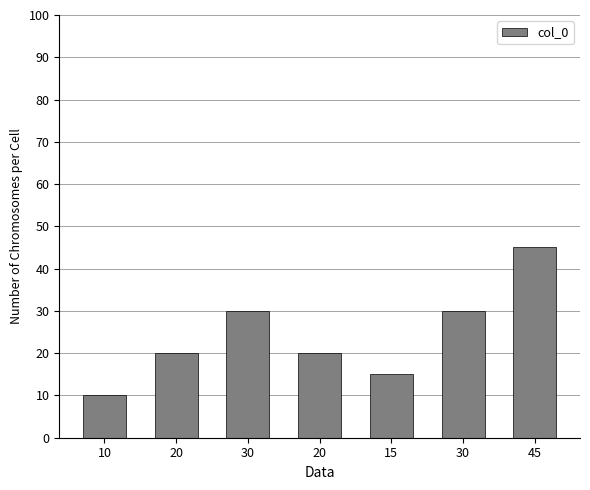

How many categories are shown in the chart?

7